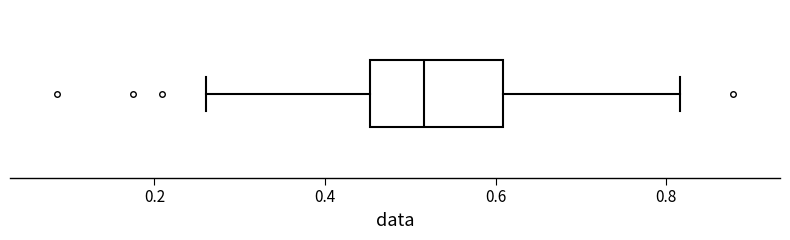

Read this box plot against the x-axis: the position of the median line, the range covered by the box, and the ends of both whiskers. The values are not printed on the chart, so give them approximately, as read against the axis.

median 0.52, box 0.46 to 0.60, whiskers 0.26 to 0.82